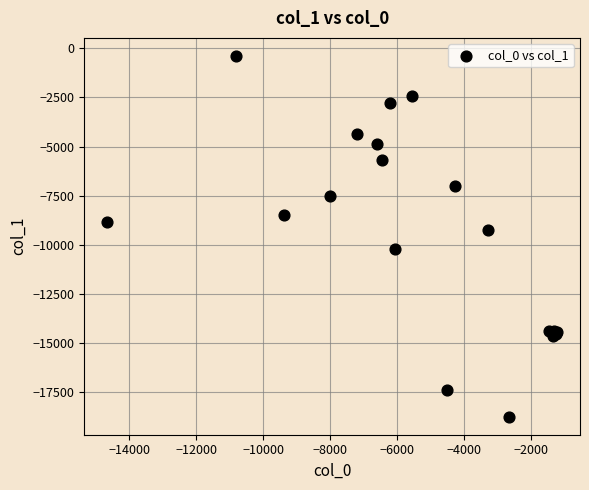

What Y value in the scatter plot is closest to -9568?

-9256